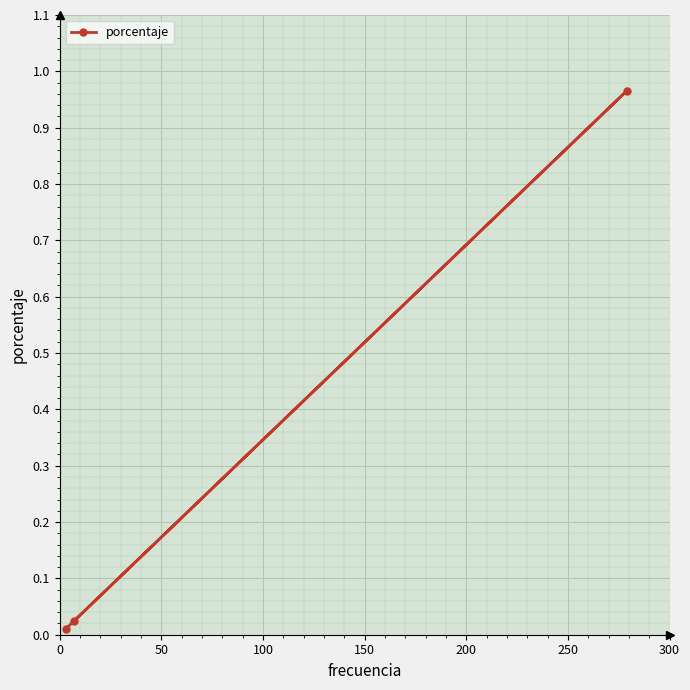

How many data points does each series have?

3